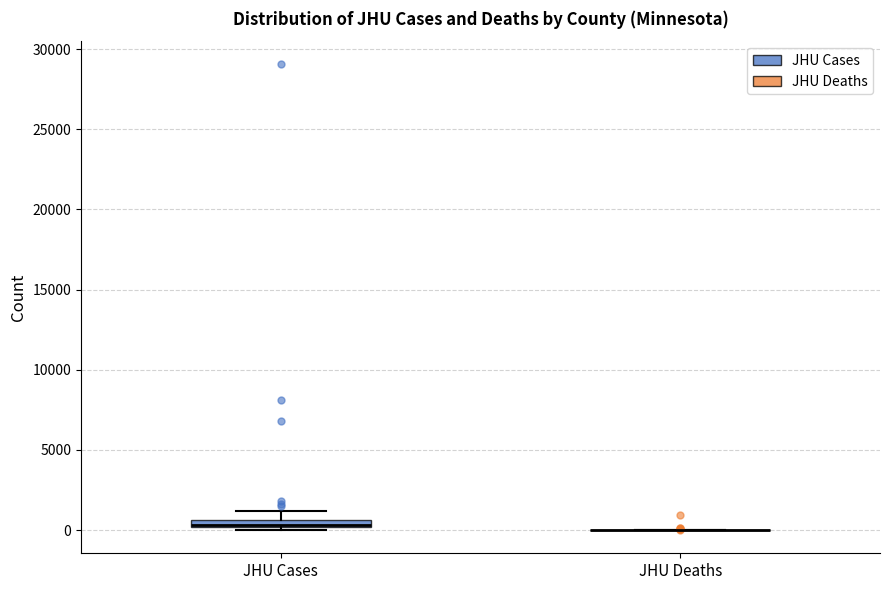

Where is the upper edge of the box for JHU Cases on the y-axis? The values are not printed on the chart, so give them approximately, as read against the axis.

500